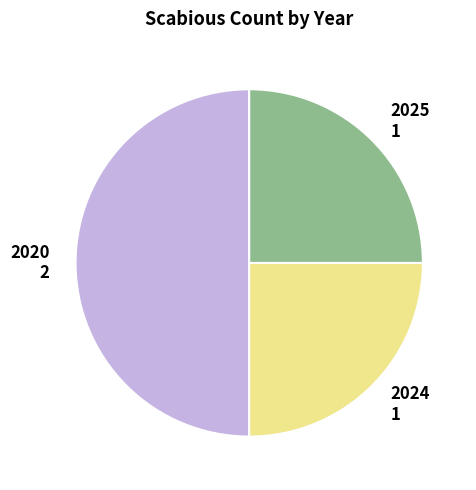

How many segments does this pie chart have?

3